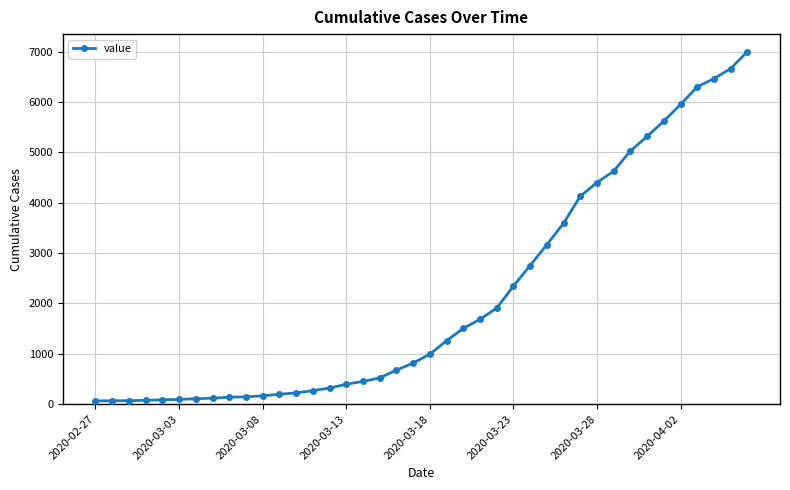

What is the difference between the maximum and minimum values?

6938